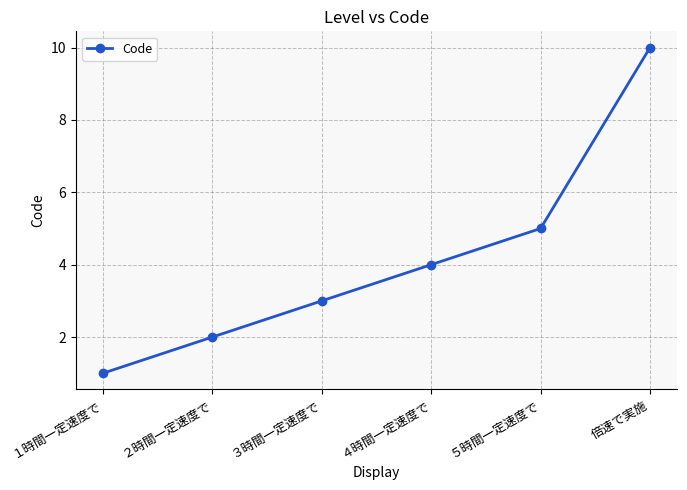

The value at ２時間一定速度で is 1. True or false?

False